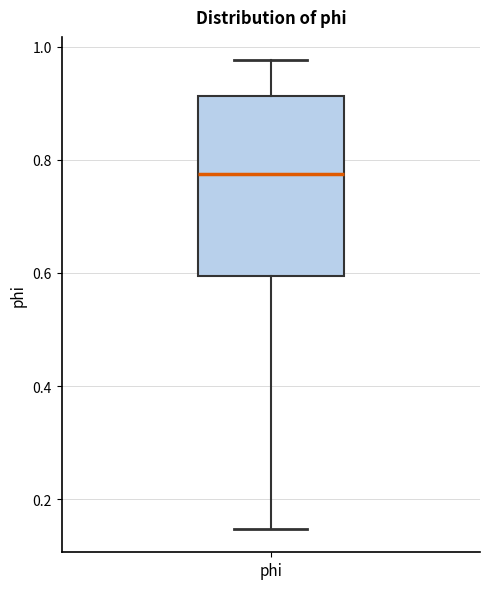

Read this box plot against the y-axis: the position of the median line, the range covered by the box, and the ends of both whiskers. The values are not printed on the chart, so give them approximately, as read against the axis.

median 0.78, box 0.60 to 0.92, whiskers 0.14 to 0.98